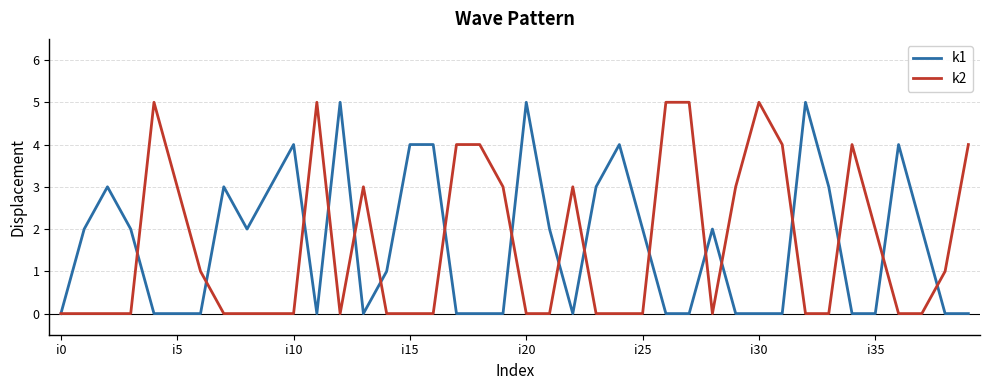

What is the greatest value displayed?

5